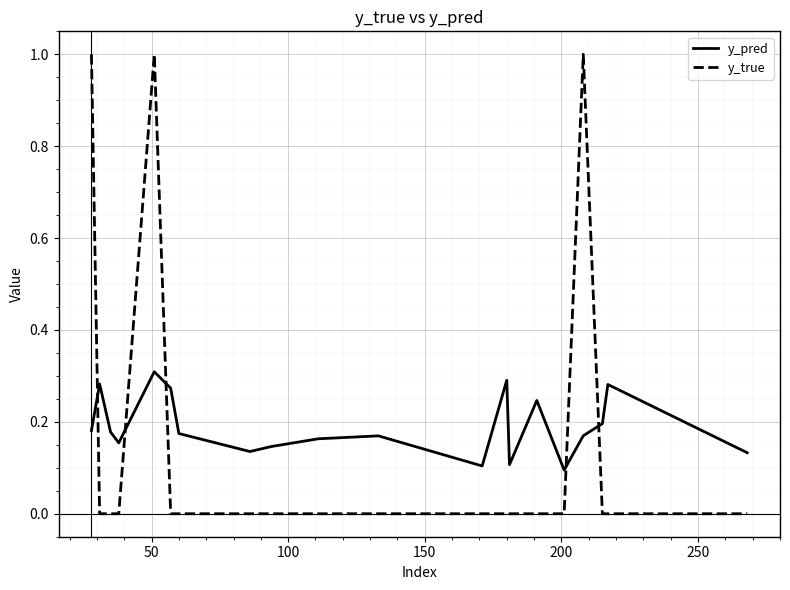

What are all the series names shown in the legend?

y_pred, y_true